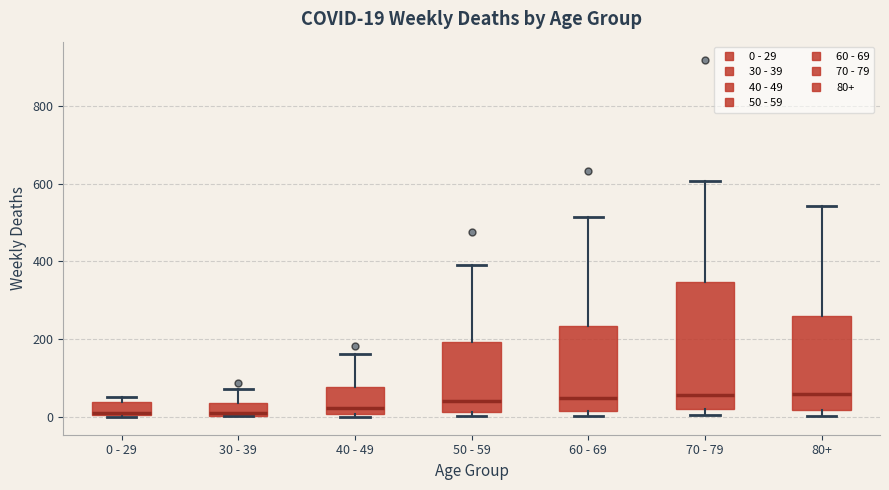

Which box is the tallest, from its lower edge to its upper edge?

70 - 79